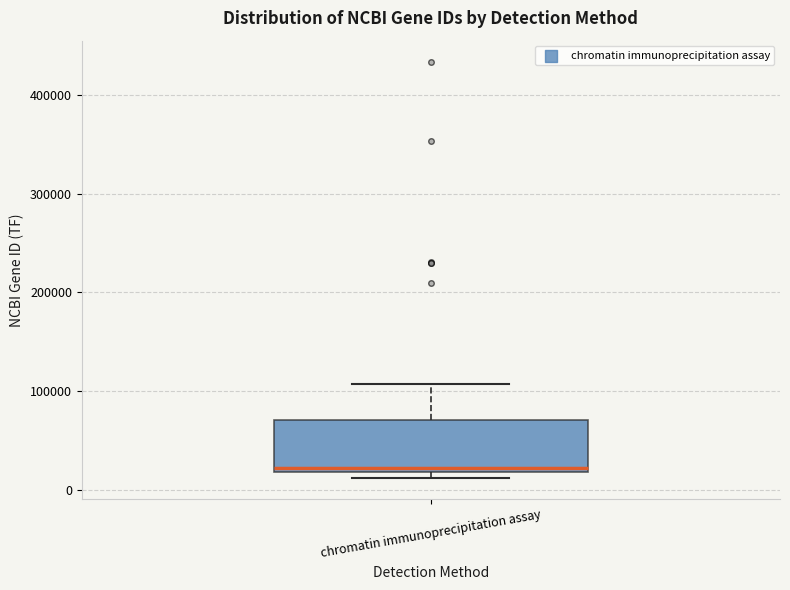

Transcribe this box plot: give where the median line is, the range the box spans, and where the two whiskers end, as read against the y-axis. The values are not printed on the chart, so give them approximately, as read against the axis.

median 20000 (just above the box's lower edge), box 20000 to 70000, whiskers 10000 to 110000